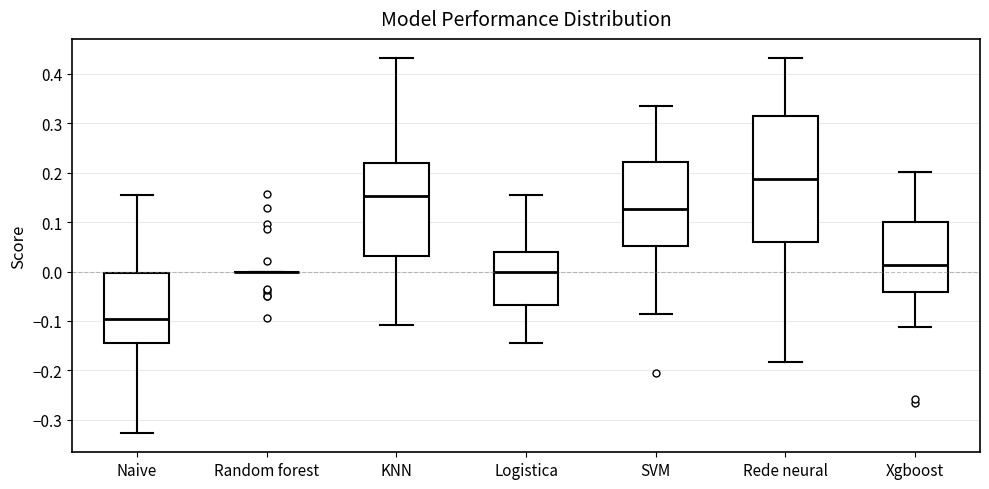

Reading left to right, read every box against the y-axis: the position of its median line, the range the box covers, and the ends of its whiskers. The values are not printed on the chart, so give them approximately, as read against the axis.

Naive: median -0.10, box -0.14 to 0.00, whiskers -0.33 to 0.16
Random forest: box collapsed to a line at 0.00, whiskers 0.00 to 0.00
KNN: median 0.15, box 0.03 to 0.22, whiskers -0.11 to 0.43
Logistica: median 0.00, box -0.07 to 0.04, whiskers -0.14 to 0.16
SVM: median 0.13, box 0.05 to 0.22, whiskers -0.09 to 0.33
Rede neural: median 0.19, box 0.06 to 0.31, whiskers -0.18 to 0.43
Xgboost: median 0.01, box -0.04 to 0.10, whiskers -0.11 to 0.20